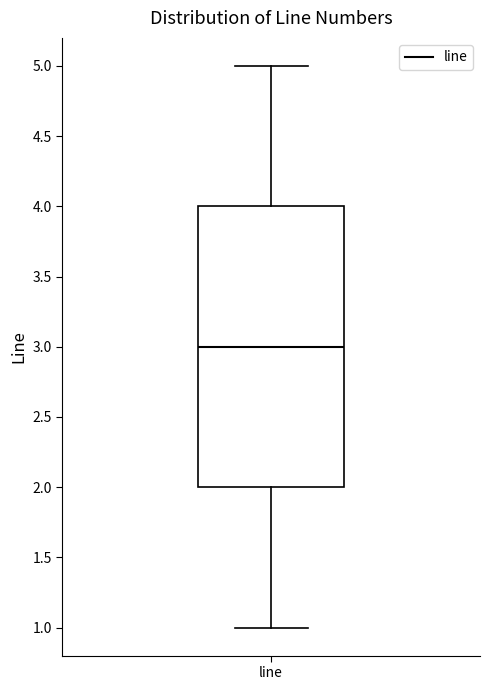

Where does the upper whisker of the box for line end on the y-axis? The values are not printed on the chart, so give them approximately, as read against the axis.

5